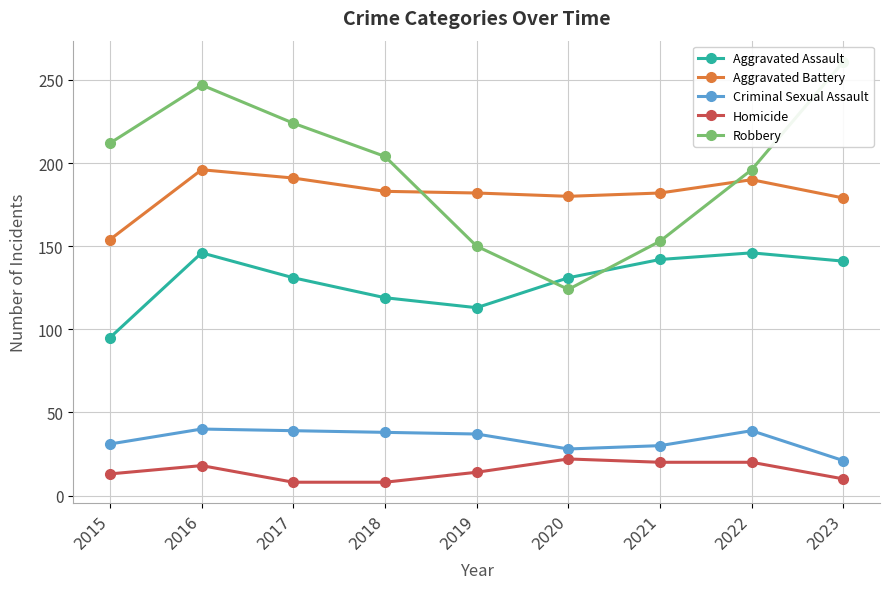

What is the greatest value displayed?

261